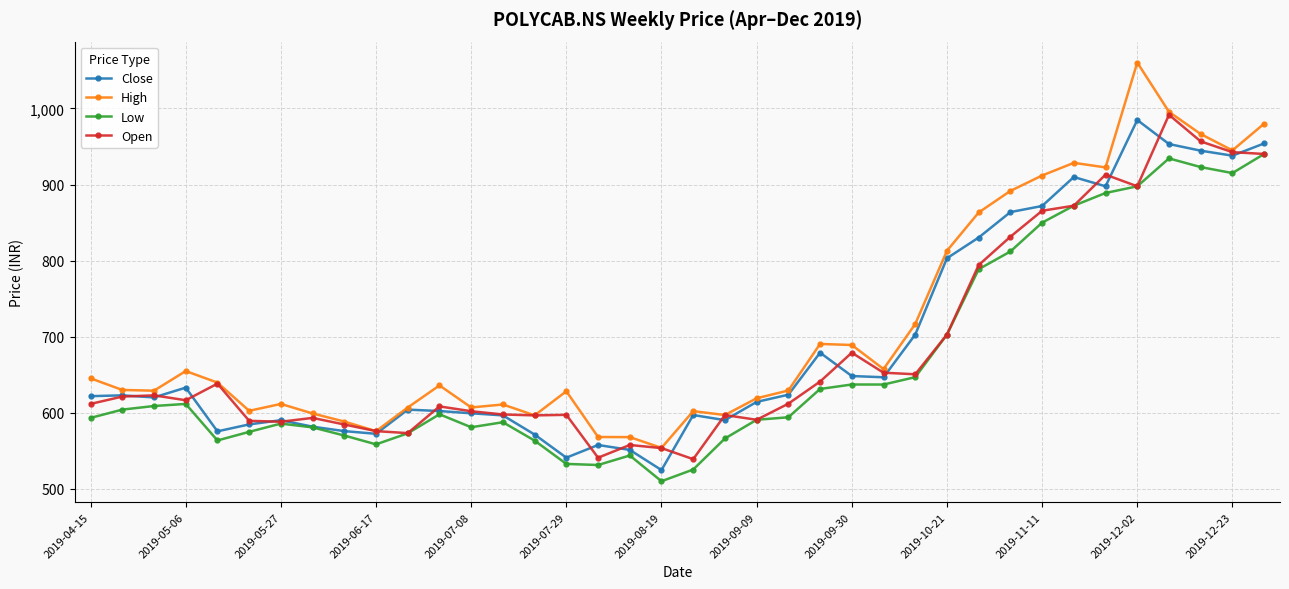

True or false: Open has more than 0 interior local peaks.

True